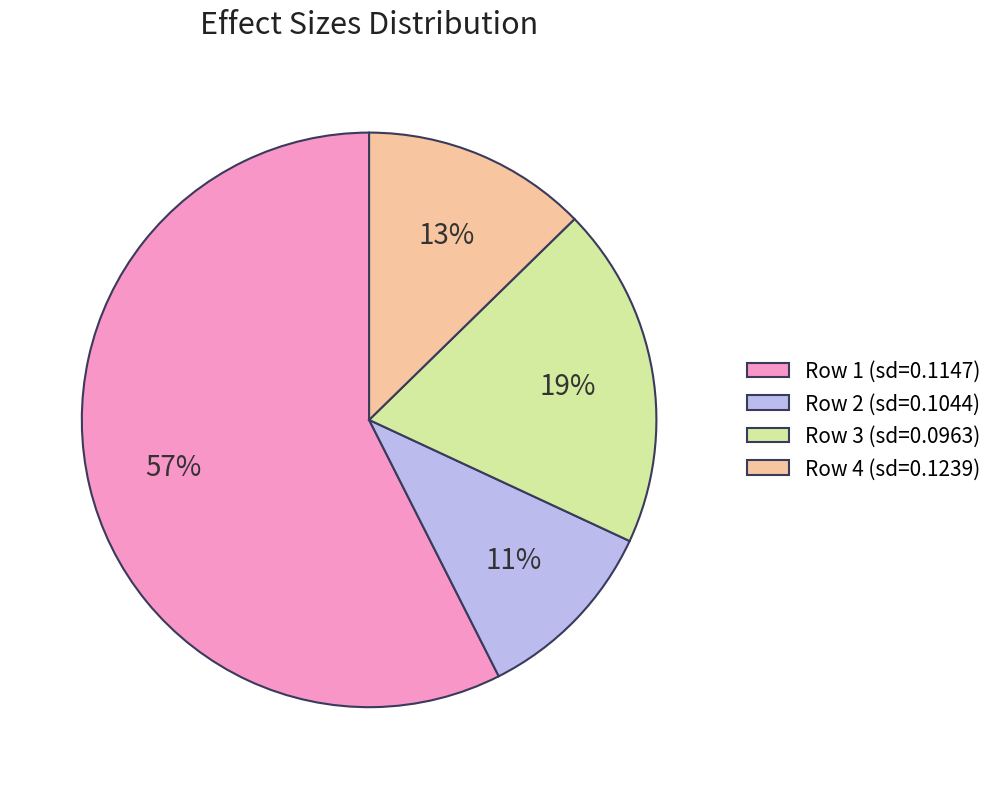

Does Row 3 (sd=0.0963) represent more than half of the total?

No